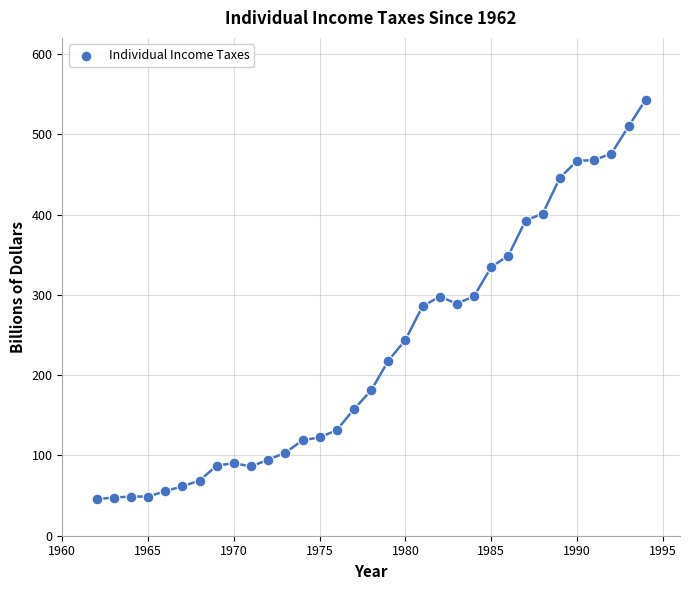

What is the range of Y values (max minus min)?

497.5